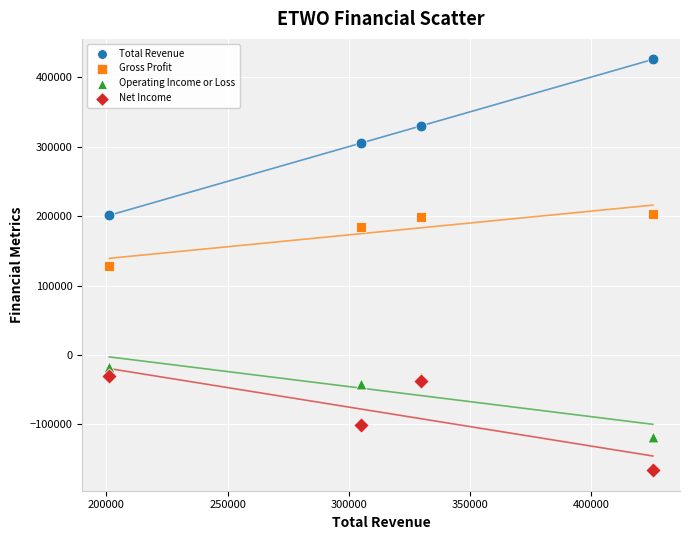

Which series contains the highest Y value?

Total Revenue